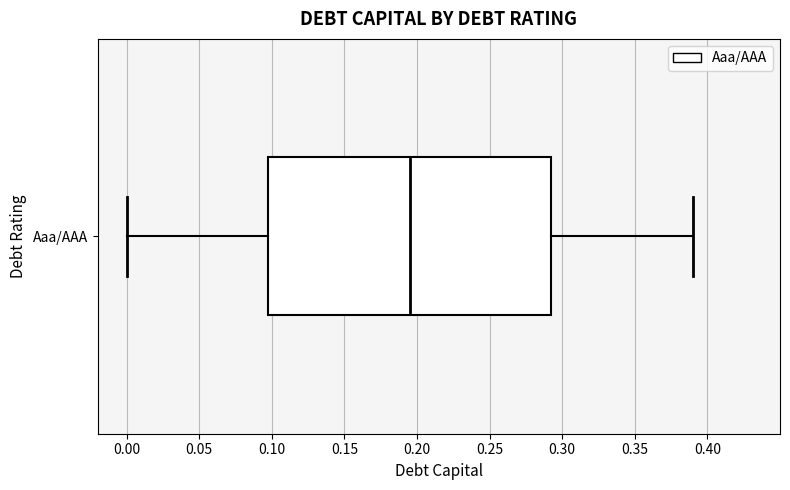

Read this box plot against the x-axis: the position of the median line, the range covered by the box, and the ends of both whiskers. The values are not printed on the chart, so give them approximately, as read against the axis.

median 0.195, box 0.100 to 0.295, whiskers 0.000 to 0.390